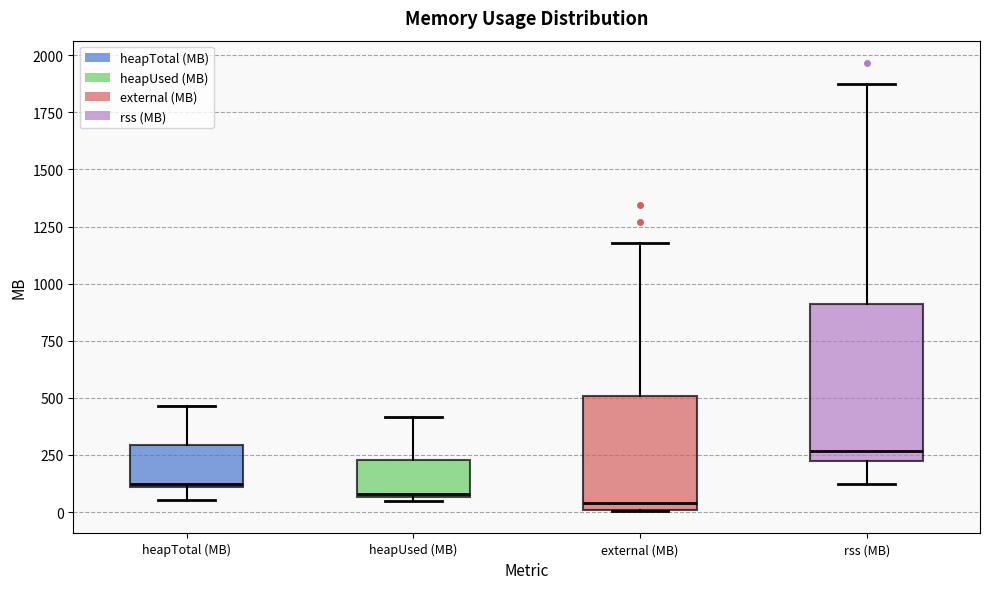

Reading left to right, transcribe this box plot: for each box, give where its median line is, the range the box spans, and where its two whiskers end, as read against the y-axis. The values are not printed on the chart, so give them approximately, as read against the axis.

heapTotal (MB): median 100, box 100 to 300, whiskers 50 to 450
heapUsed (MB): median 100, box 50 to 250, whiskers 50 (just below the box's lower edge) to 400
external (MB): median 50, box 0 to 500, whiskers 0 to 1200
rss (MB): median 250, box 200 to 900, whiskers 100 to 1900